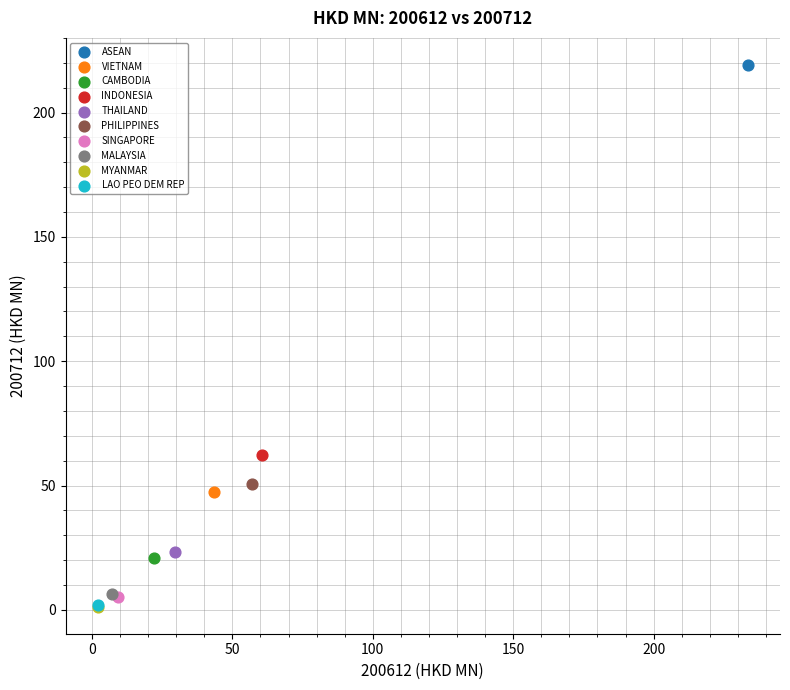

What are all the series names shown in the legend?

ASEAN, VIETNAM, CAMBODIA, INDONESIA, THAILAND, PHILIPPINES, SINGAPORE, MALAYSIA, MYANMAR, LAO PEO DEM REP